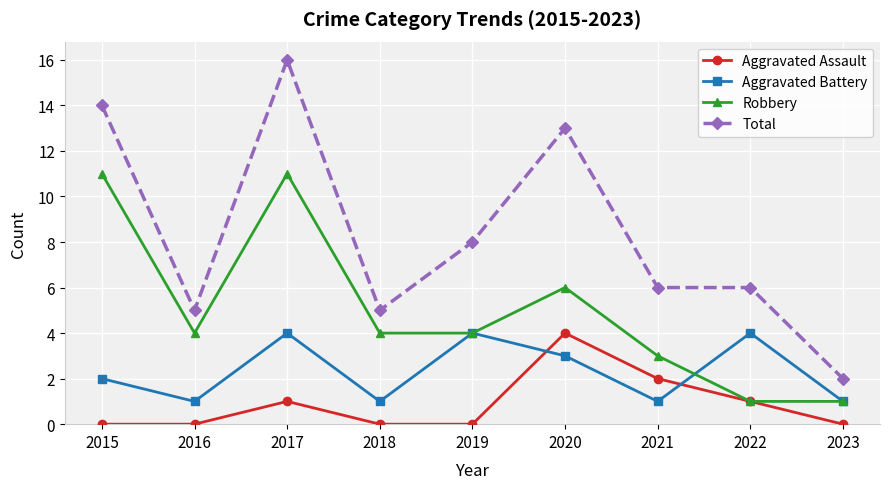

Is it true that Aggravated Assault equals 2 at 2023?

False